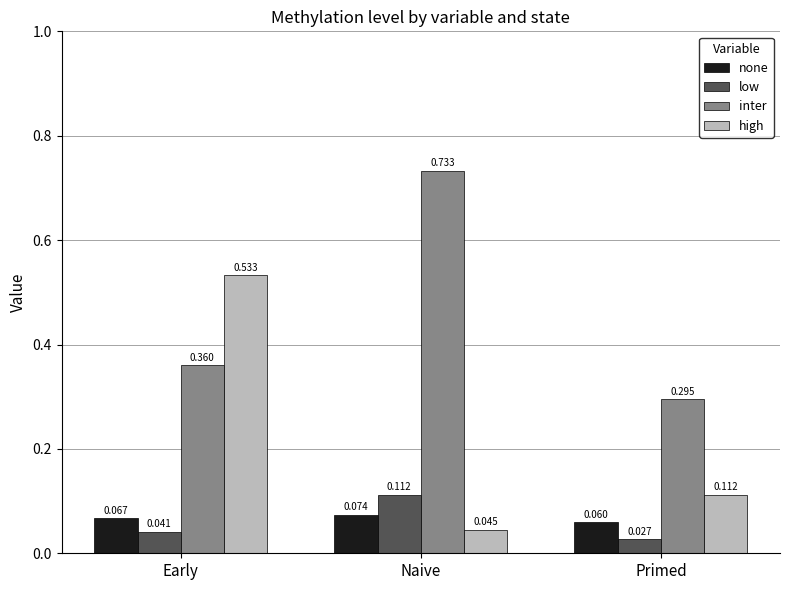

At which category does the chart reach its minimum across all series?

Primed